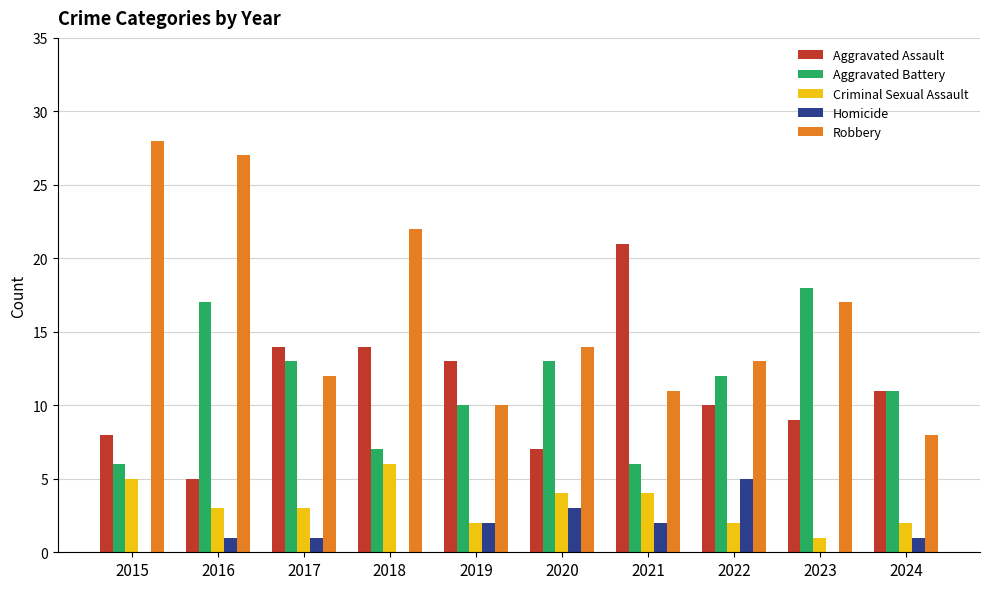

The value of Aggravated Battery at 2015 is 8. True or false?

False